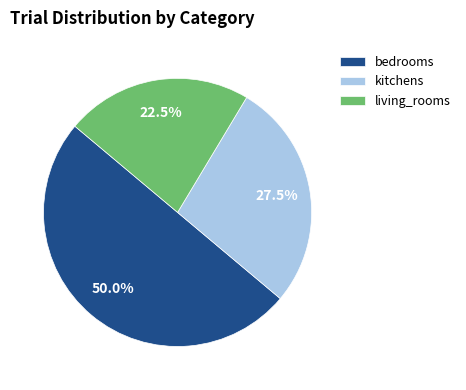

Which slice is the largest?

bedrooms